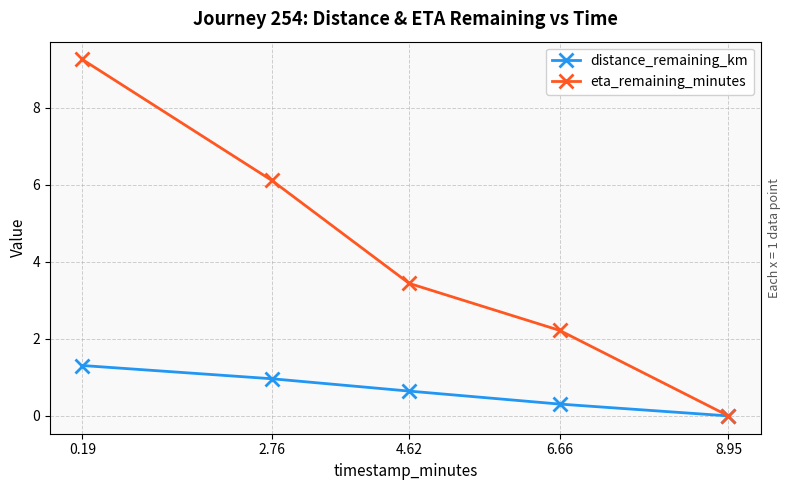

Which series has the largest total across all categories?

eta_remaining_minutes